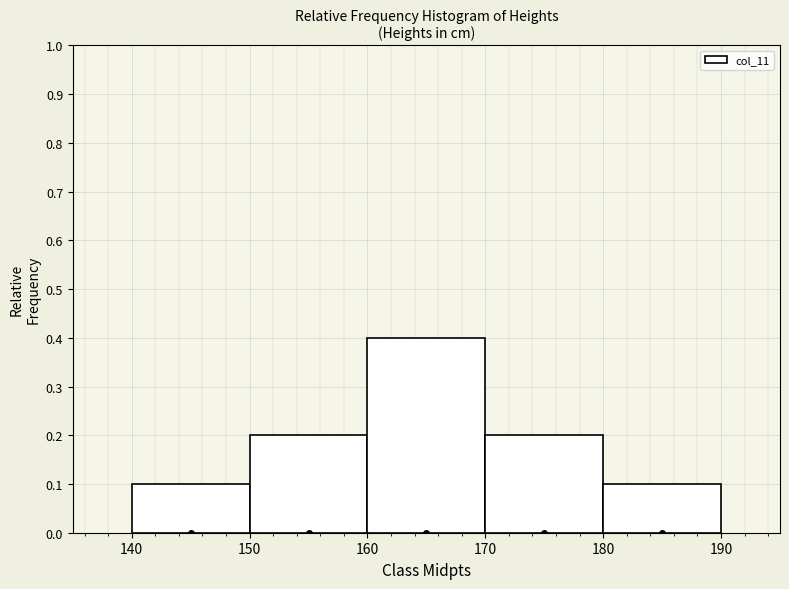

Reading left to right, transcribe this chart: for each bar, give the range it covers on the x-axis and its height. The values are not printed on the chart, so give them approximately, as read against the axis.

140 to 150: 0.1
150 to 160: 0.2
160 to 170: 0.4
170 to 180: 0.2
180 to 190: 0.1